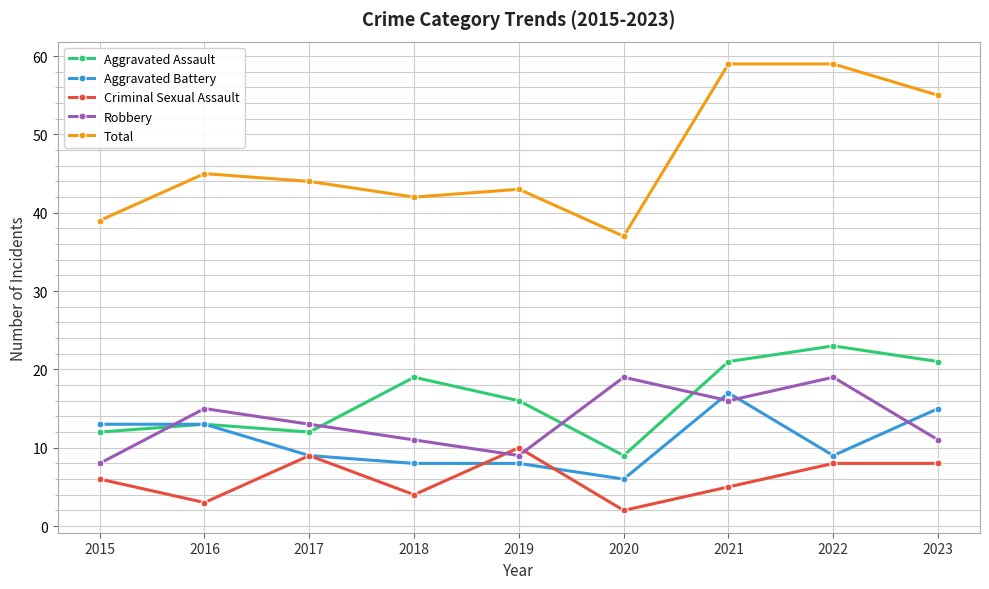

What is the total value across all series at 2020?

73